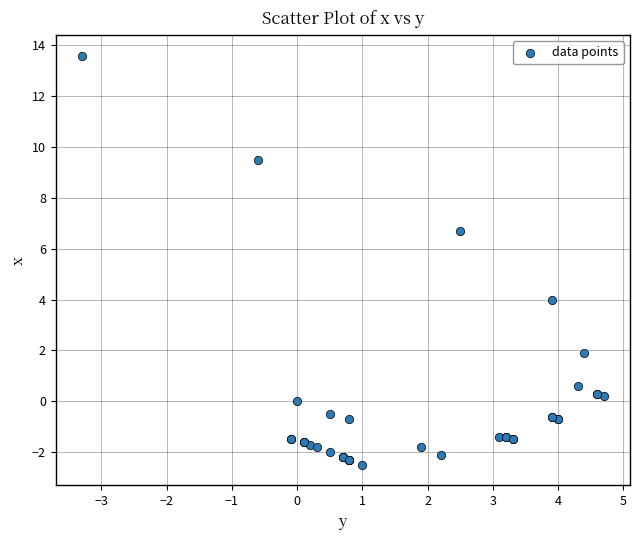

What Y value in the scatter plot is closest to 5?

4.0